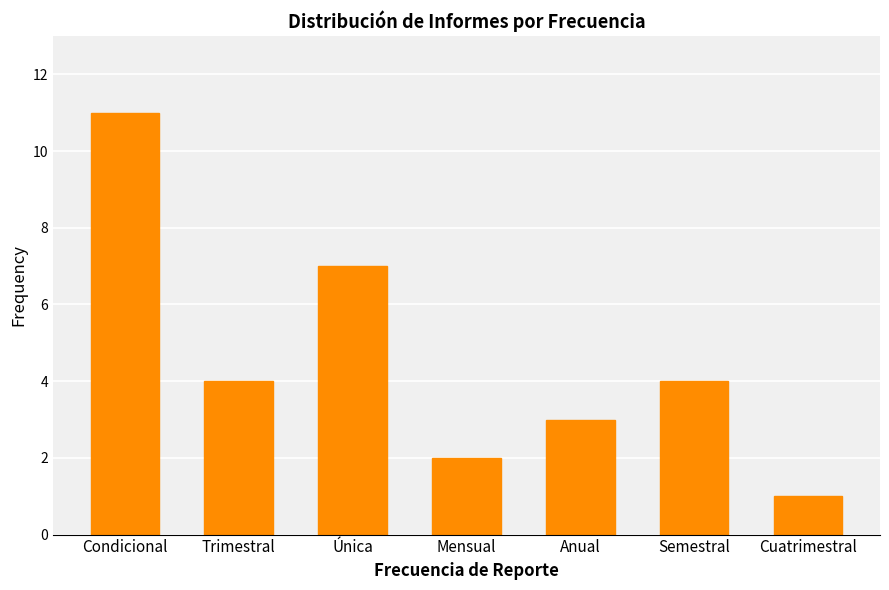

Reading left to right, extract all data points from this chart.

11	4	7	2	3	4	1